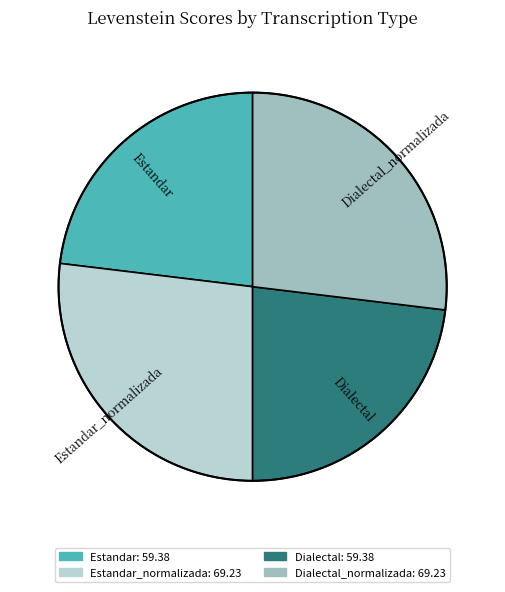

Does any single category account for the majority?

No